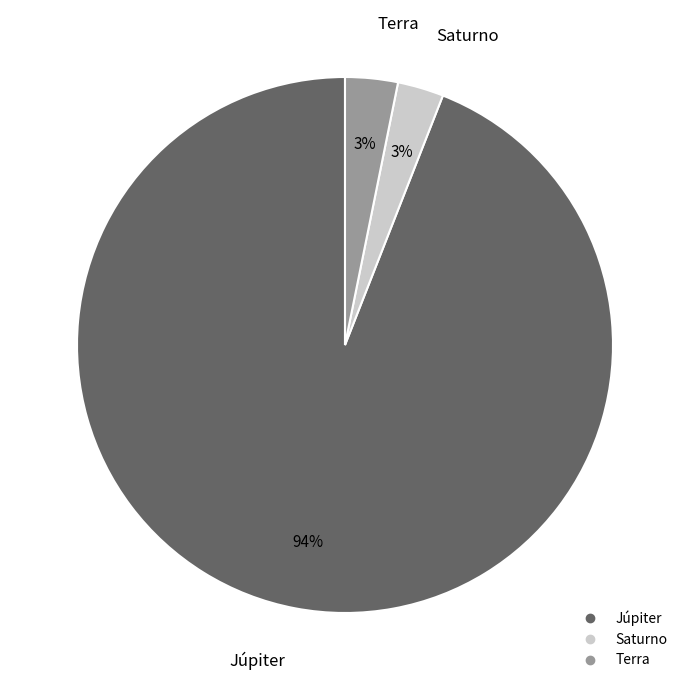

How many slices are in this pie chart?

3